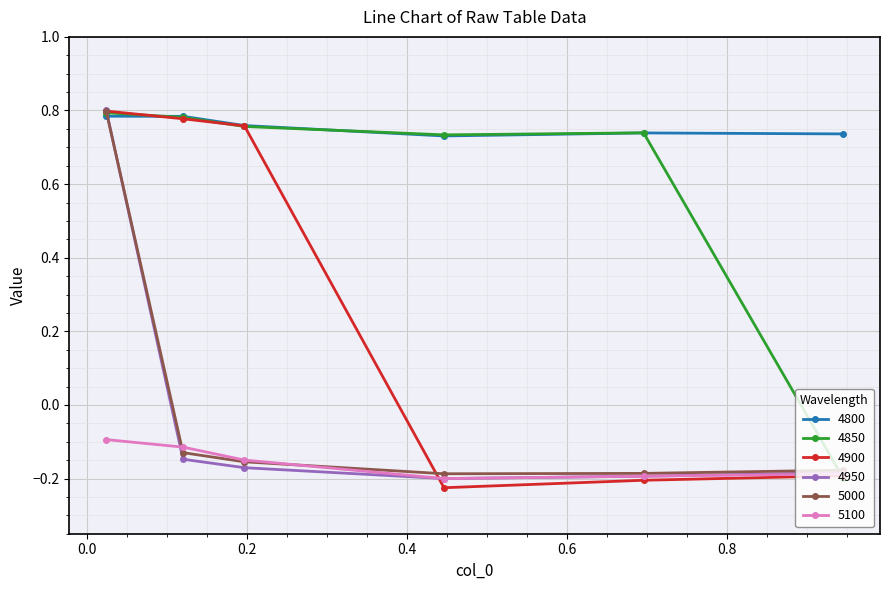

Which series has the largest range (max minus min)?

4900